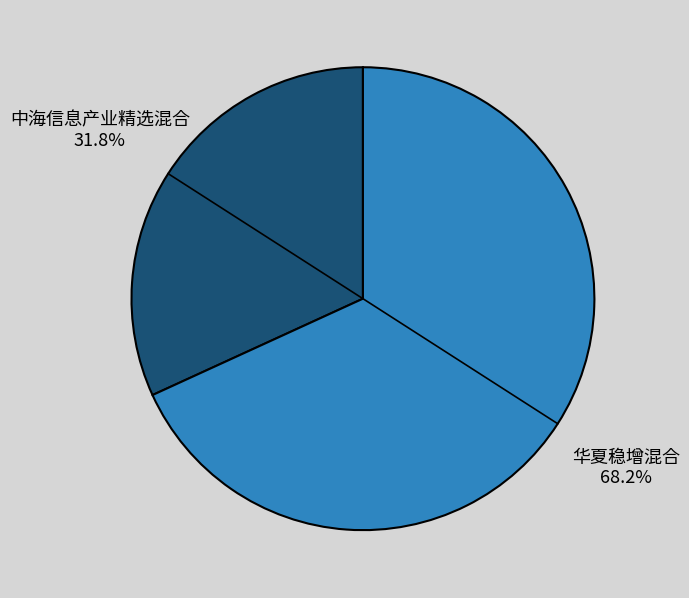

What percentage is the 中海信息产业精选混合 slice, to the nearest percent?

32%